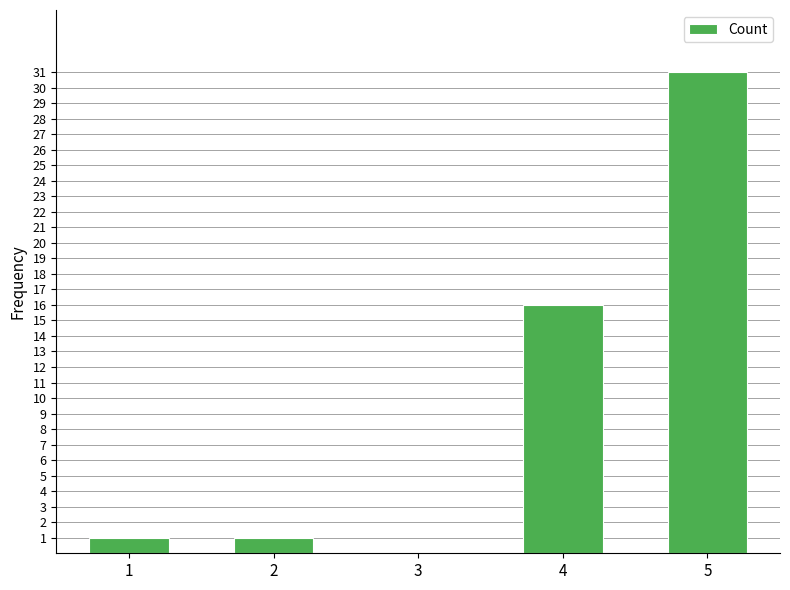

How many values are above zero?

4